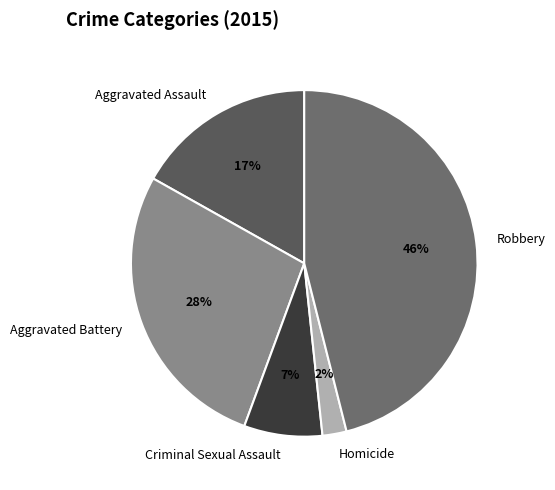

Is Aggravated Assault the majority of the pie?

No